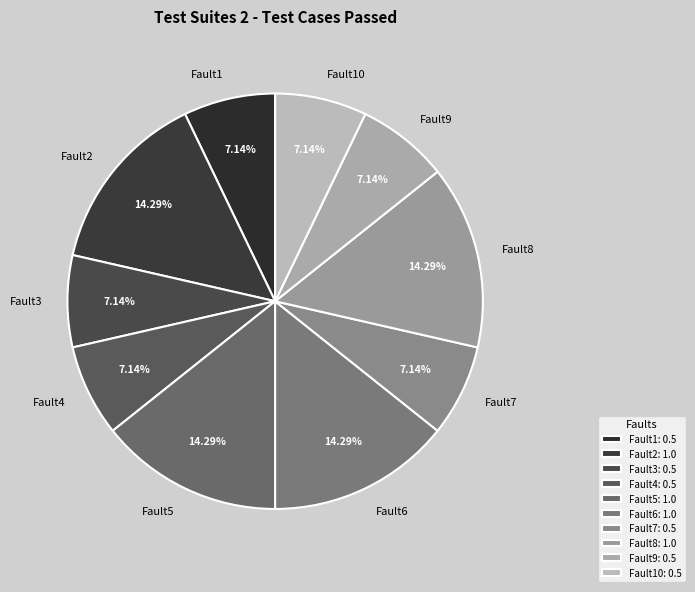

What percentage is the Fault4 slice, to the nearest percent?

7%